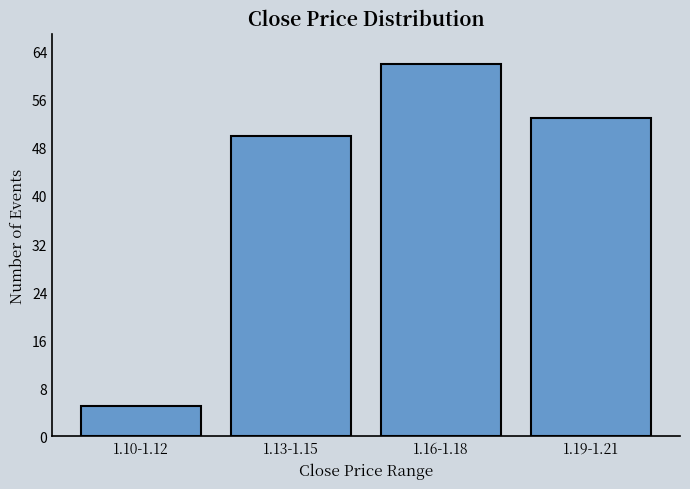

Reading left to right, what are all the values shown in this chart?

5	50	62	53